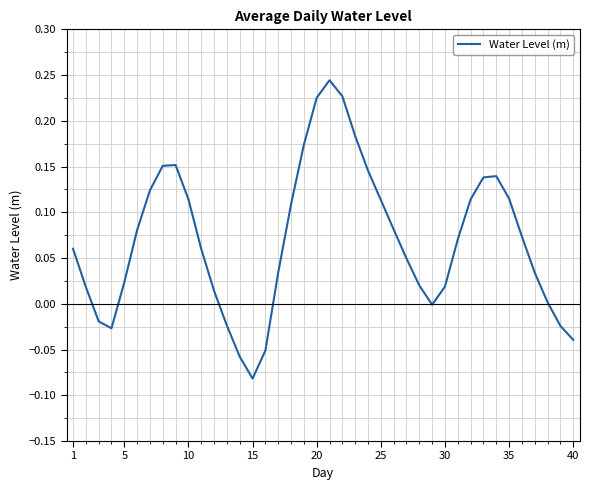

True or false: the data has more than 1 interior local peaks.

True